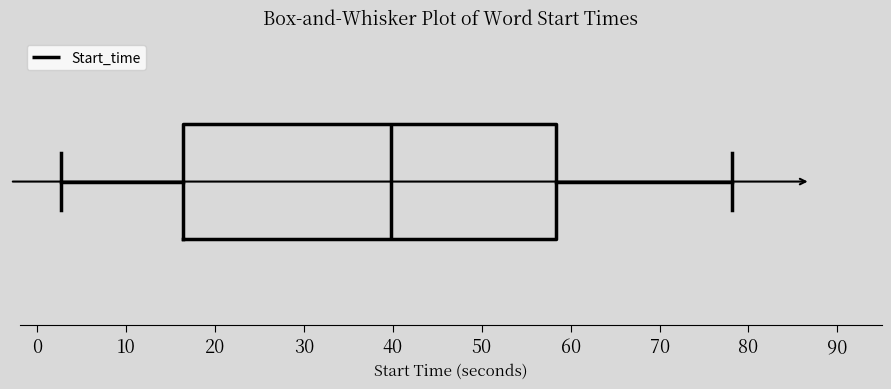

Transcribe this box plot: give where the median line is, the range the box spans, and where the two whiskers end, as read against the x-axis. The values are not printed on the chart, so give them approximately, as read against the axis.

median 40, box 16 to 58, whiskers 3 to 78